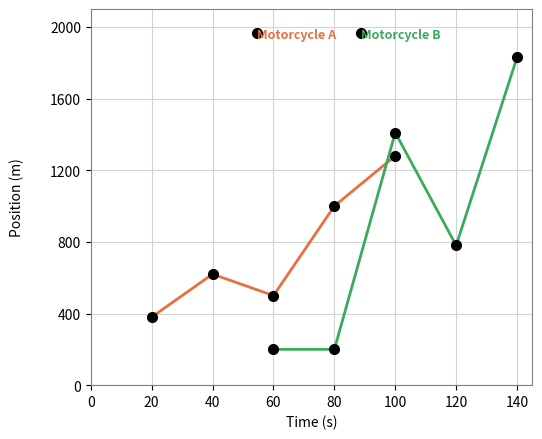

What is the difference between the maximum and minimum values in the Motorcycle A series?

900